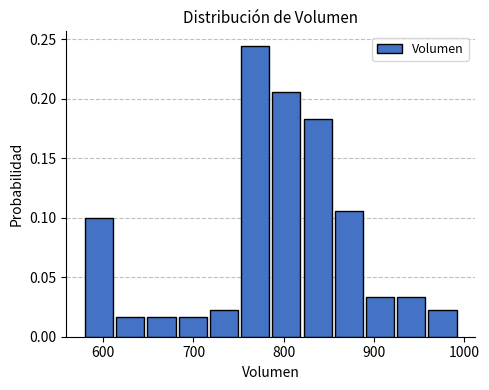

Around what value on the x-axis is the tallest bar? Give the approximate position of its centre, as read against the axis.

770